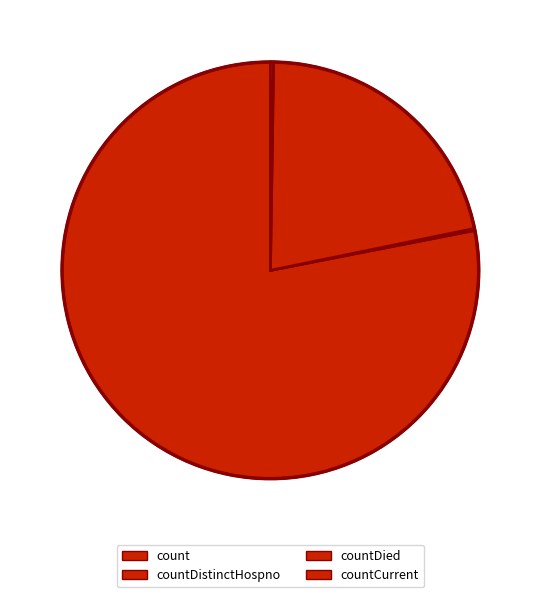

What is the largest slice in the pie chart?

count